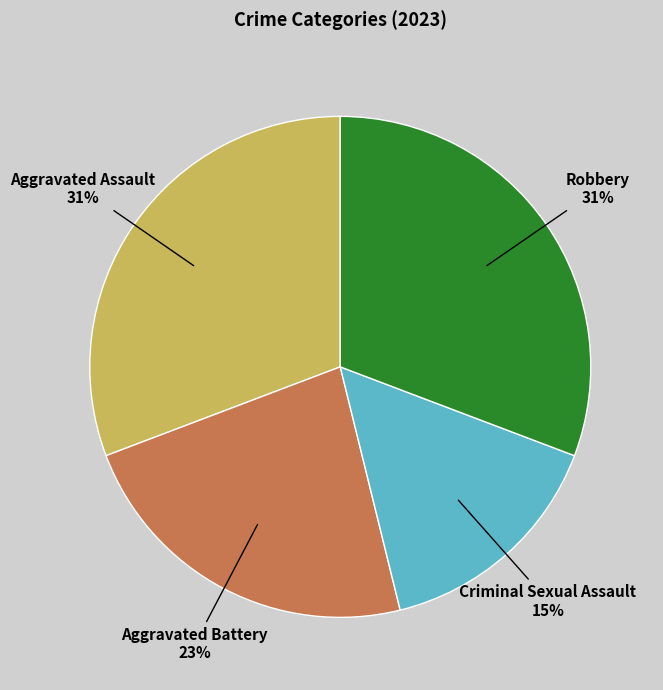

To the nearest percent, what percentage of the pie is Aggravated Battery?

23%